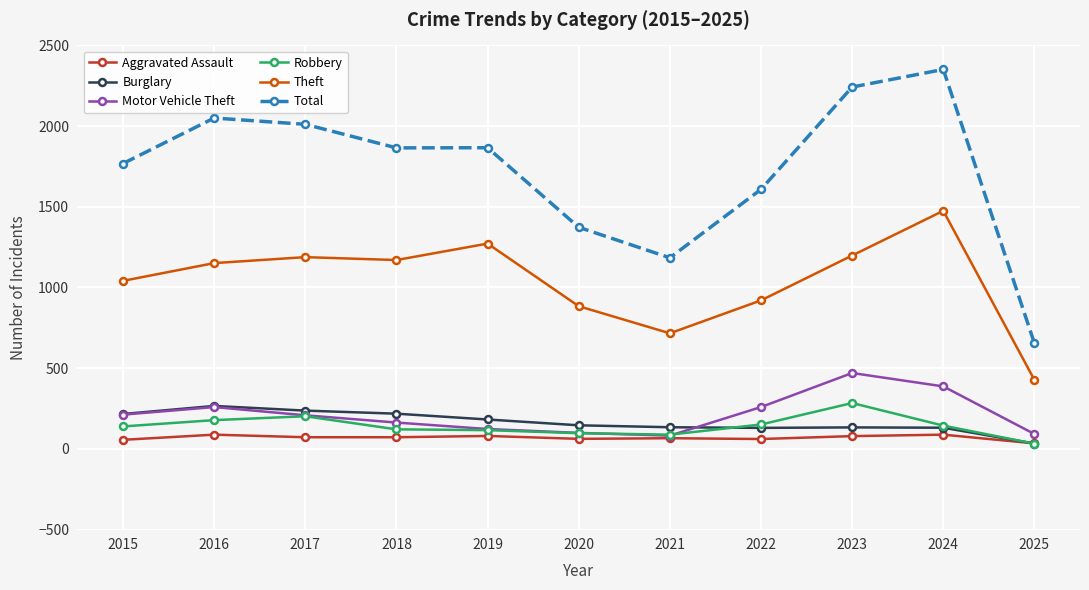

True or false: Total has a value of 643 at 2015.

False